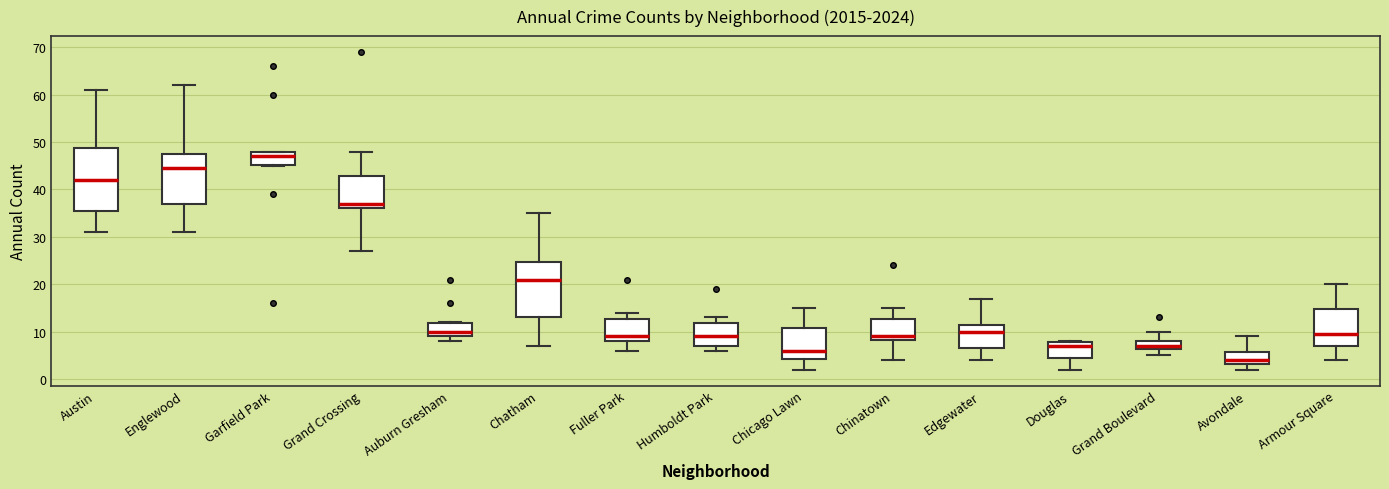

Which box's median line is the highest?

Garfield Park